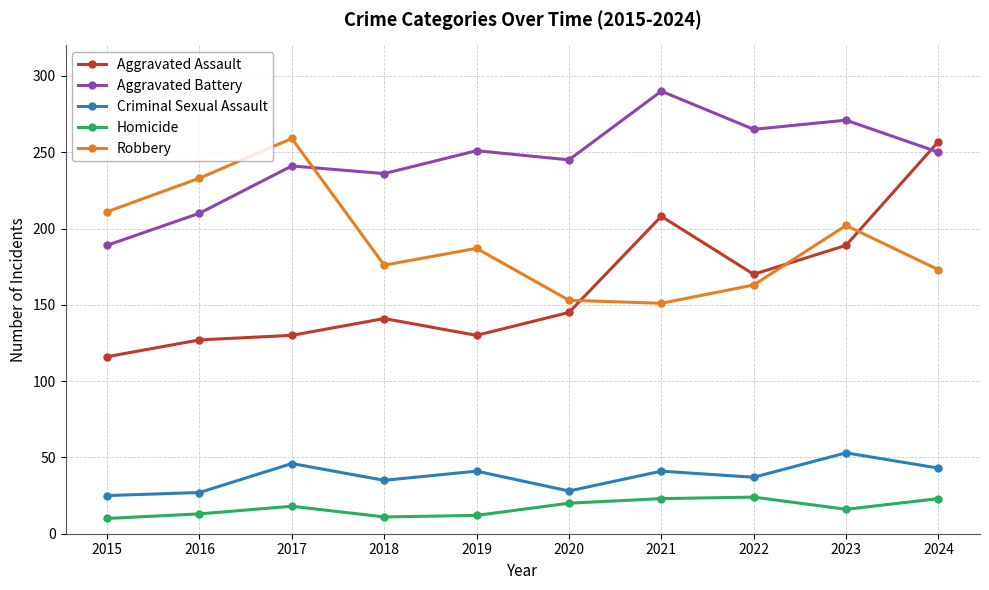

Is it true that Aggravated Battery equals 392 at 2019?

False